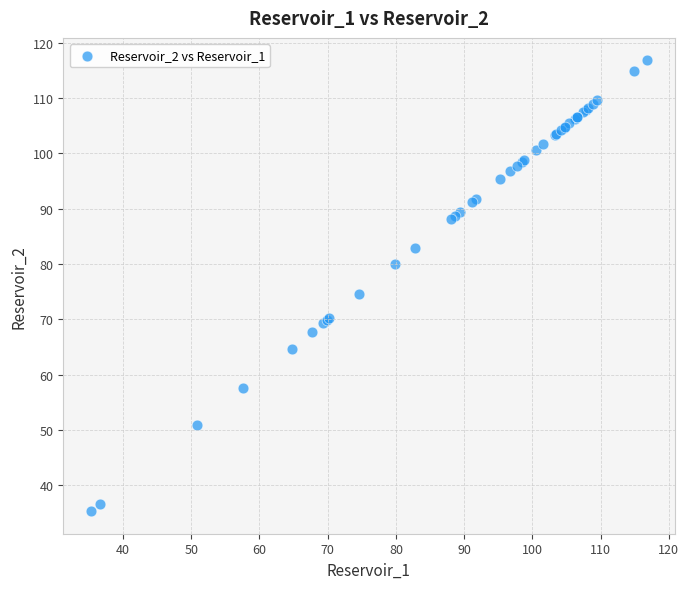

What Y value in the scatter plot is closest to 76?

74.5